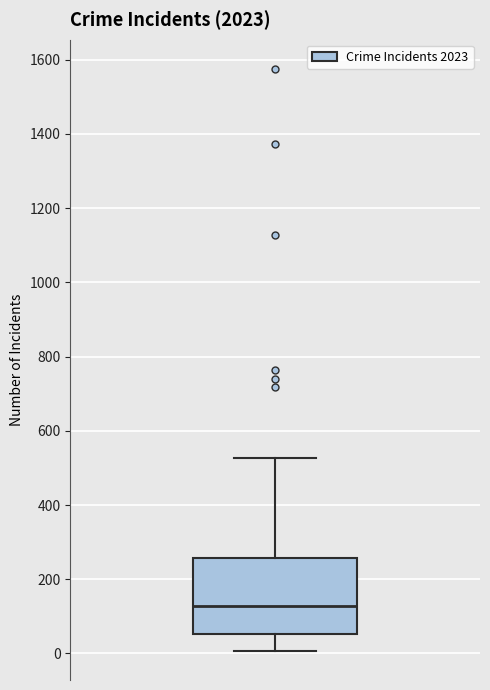

Read this box plot against the y-axis: the position of the median line, the range covered by the box, and the ends of both whiskers. The values are not printed on the chart, so give them approximately, as read against the axis.

median 120, box 60 to 260, whiskers 0 to 520